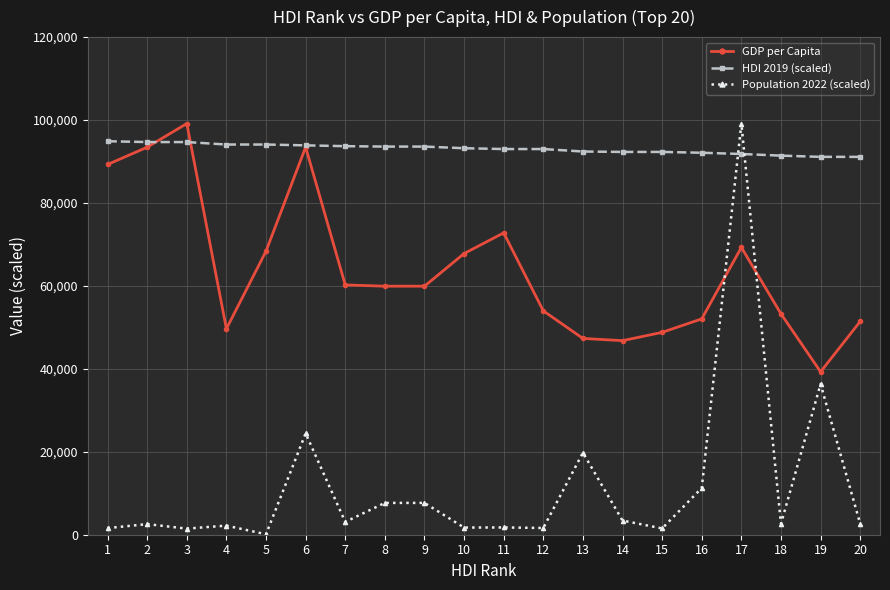

True or false: Population 2022 (scaled) has more than 1 points higher than both neighbors.

True